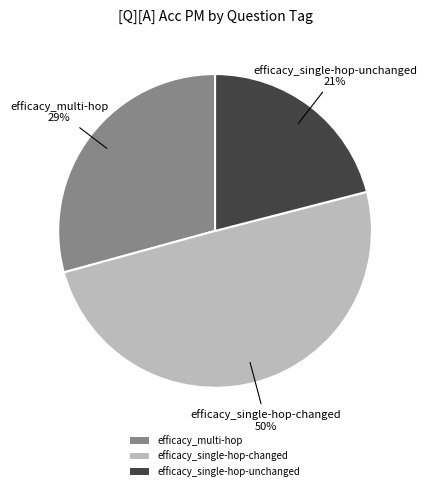

Count the number of slices in the pie.

3